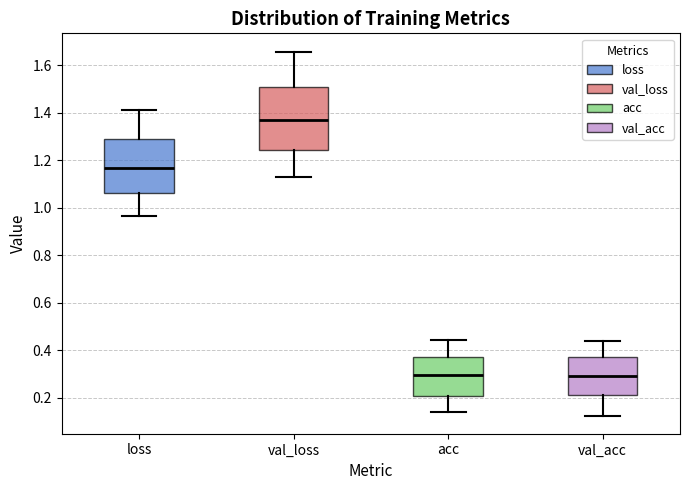

Where is the lower edge of the box for loss on the y-axis? The values are not printed on the chart, so give them approximately, as read against the axis.

1.06